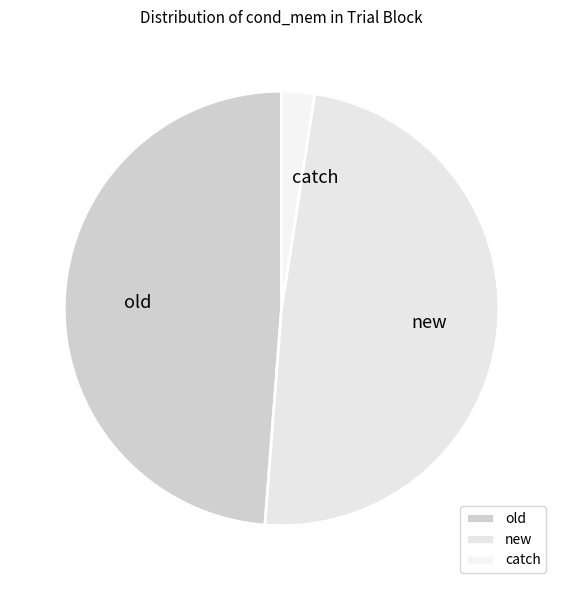

True or false: catch accounts for 8% of the total.

False